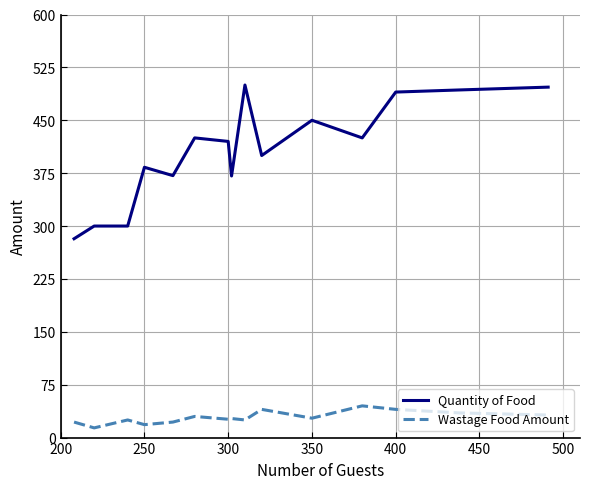

What is the highest value of the Wastage Food Amount series?

45.0